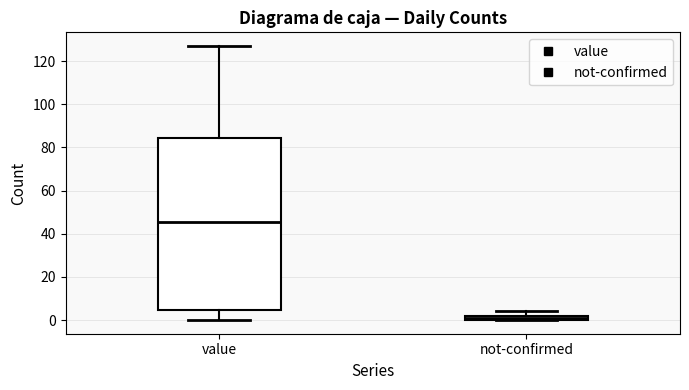

Where is the upper edge of the box for not-confirmed on the y-axis? The values are not printed on the chart, so give them approximately, as read against the axis.

2